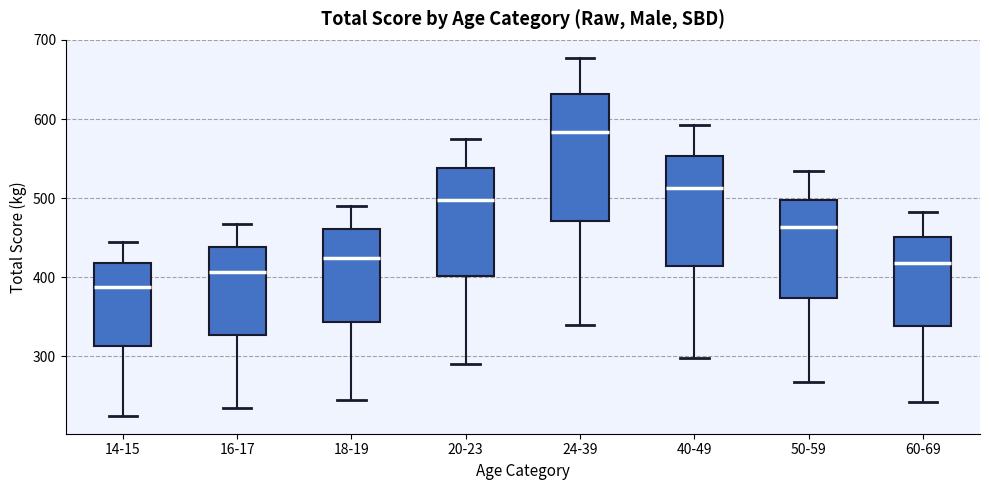

Which box is the tallest, from its lower edge to its upper edge?

24-39